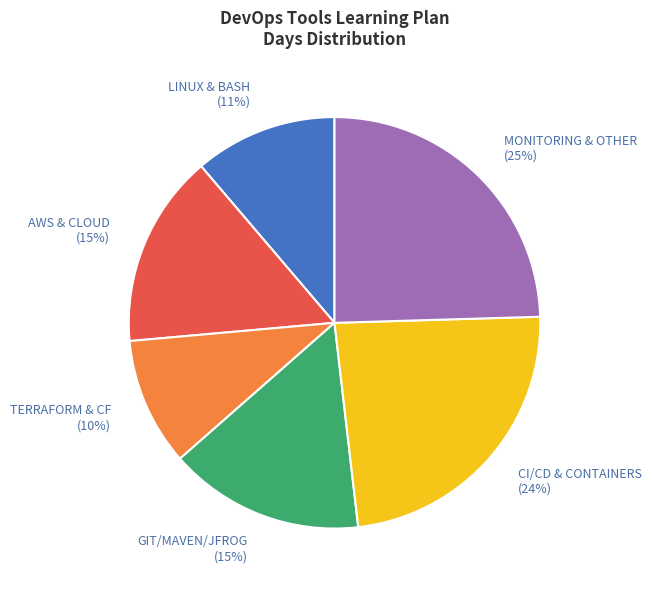

What percentage is the MONITORING & OTHER (25%) slice, to the nearest percent?

25%